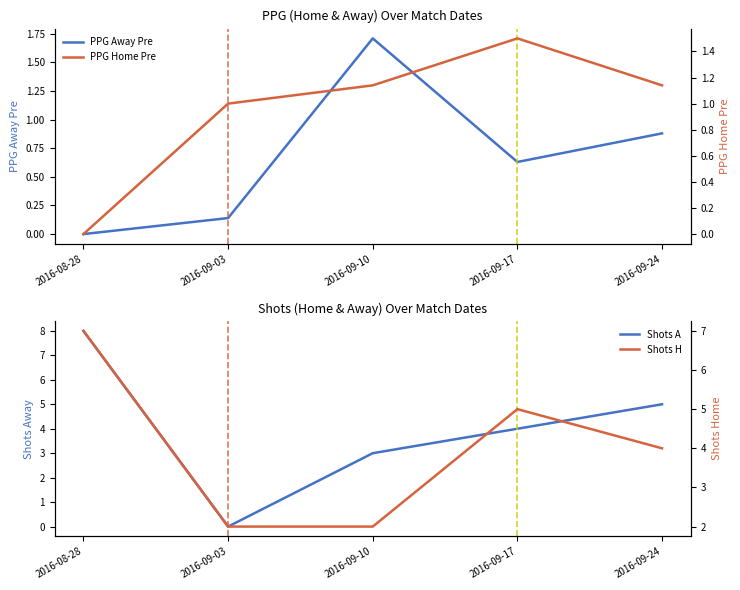

What is the value of the PPG Home Pre point at the 5th from the left?

1.1